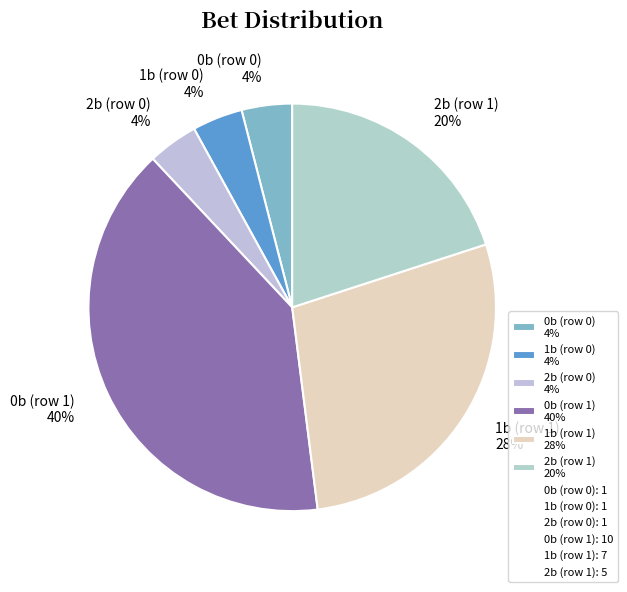

Does 0b (row 1) 40% represent more than half of the total?

No